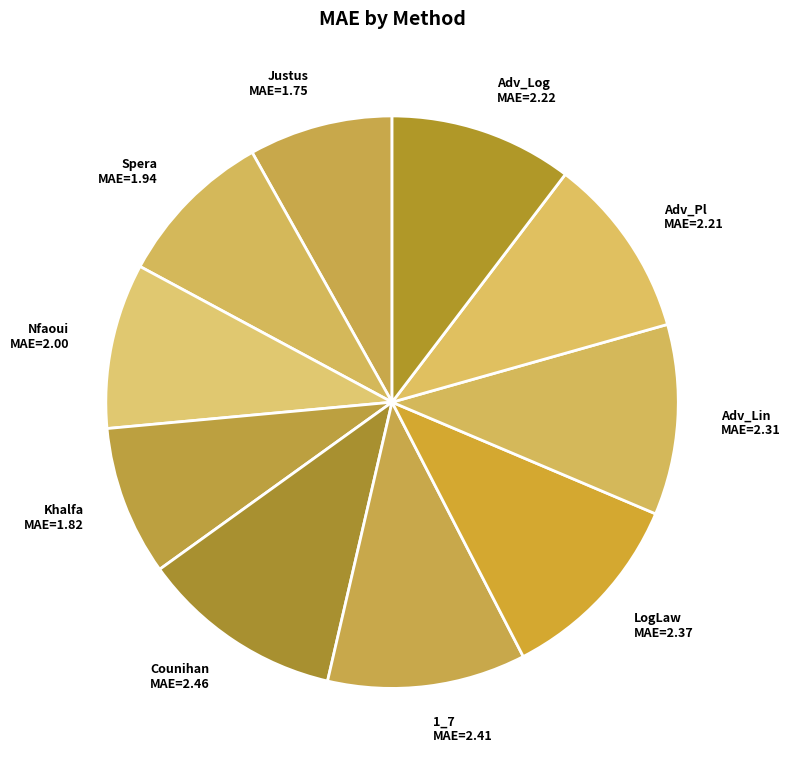

What is the ratio of the value at Justus to the value at LogLaw?

0.7